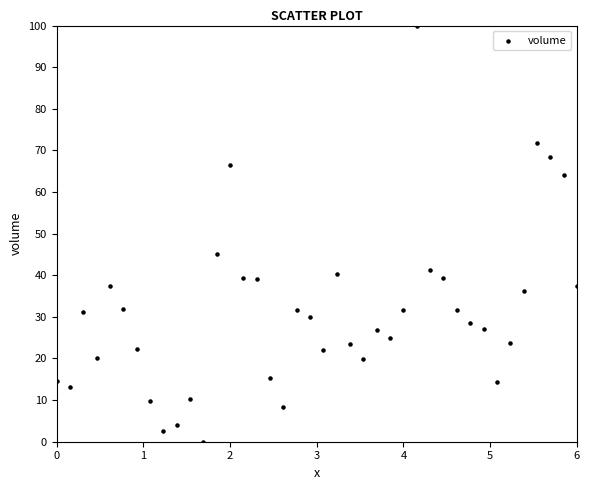

What is the range of X values (max minus min)?

6.0